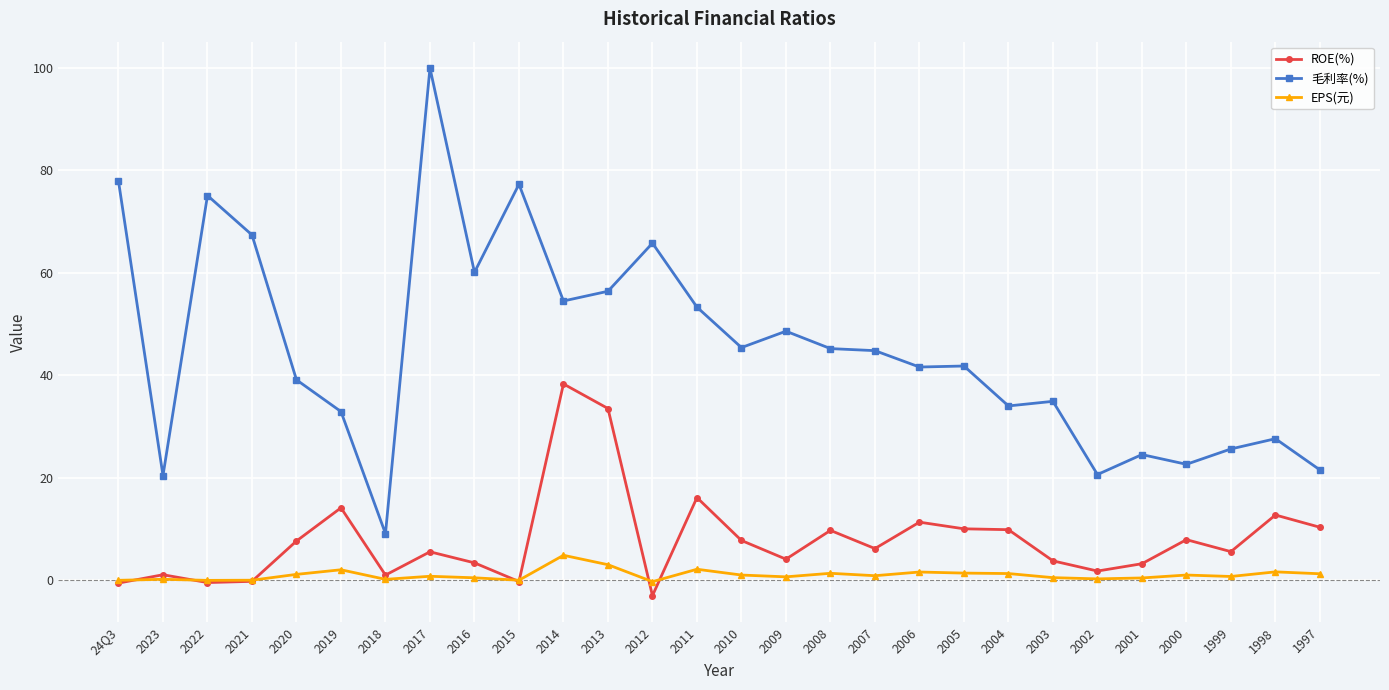

The value of ROE(%) at 2005 is 10.0. True or false?

True